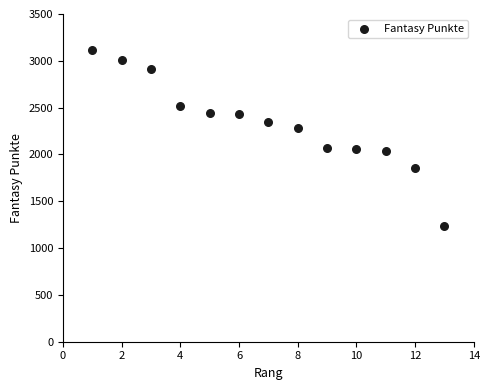

What is the range of Y values (max minus min)?

1882